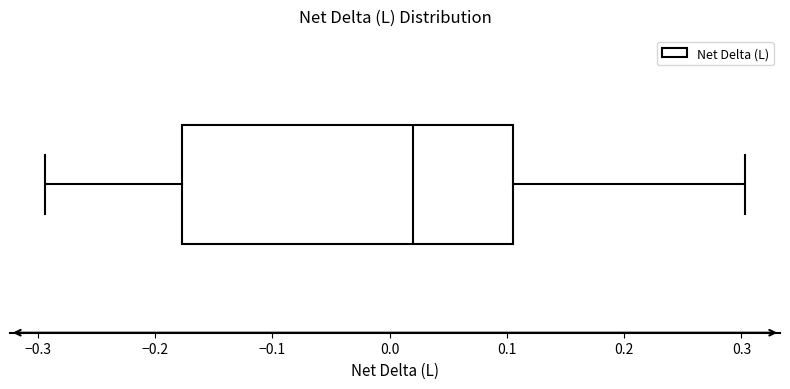

Transcribe this box plot: give where the median line is, the range the box spans, and where the two whiskers end, as read against the x-axis. The values are not printed on the chart, so give them approximately, as read against the axis.

median 0.02, box -0.18 to 0.10, whiskers -0.29 to 0.30